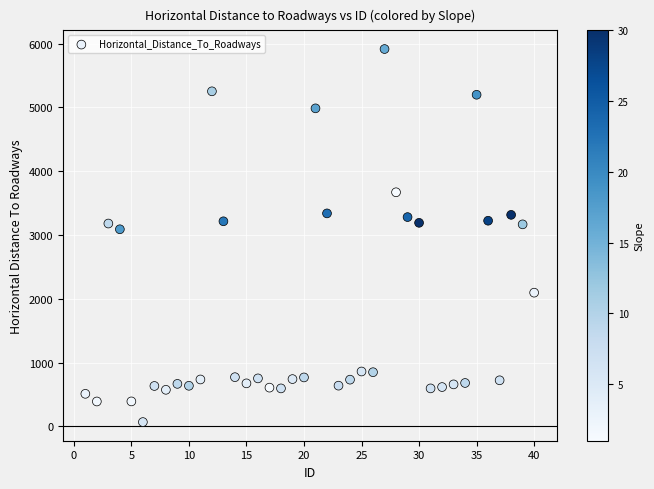

What Y value in the scatter plot is closest to 2991?

3090